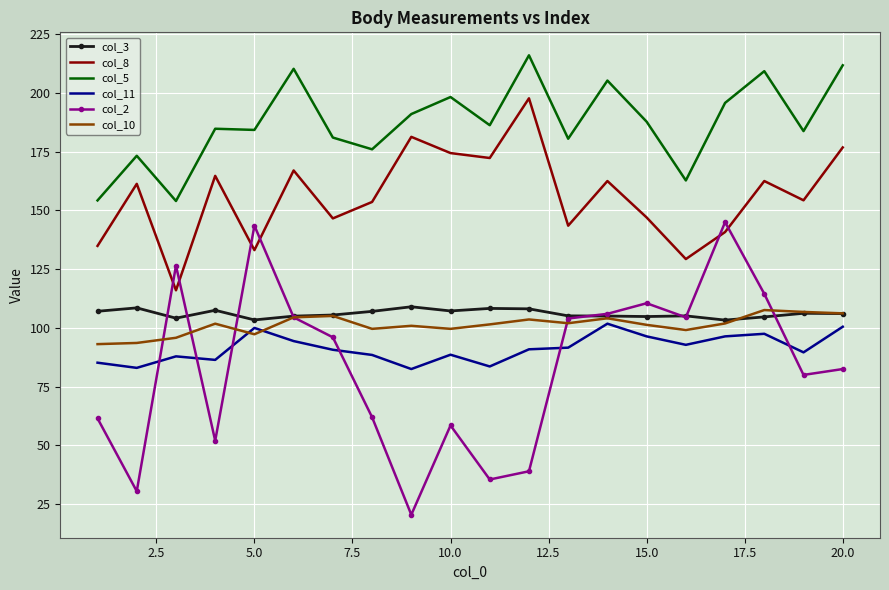

Which series has the widest spread of values?

col_2